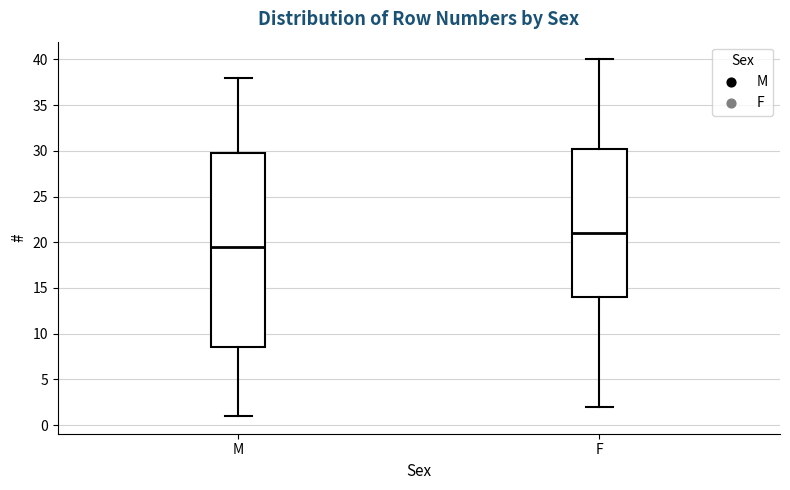

Reading left to right, read every box against the y-axis: the position of its median line, the range the box covers, and the ends of its whiskers. The values are not printed on the chart, so give them approximately, as read against the axis.

M: median 19.5, box 8.5 to 30.0, whiskers 1.0 to 38.0
F: median 21.0, box 14.0 to 30.5, whiskers 2.0 to 40.0